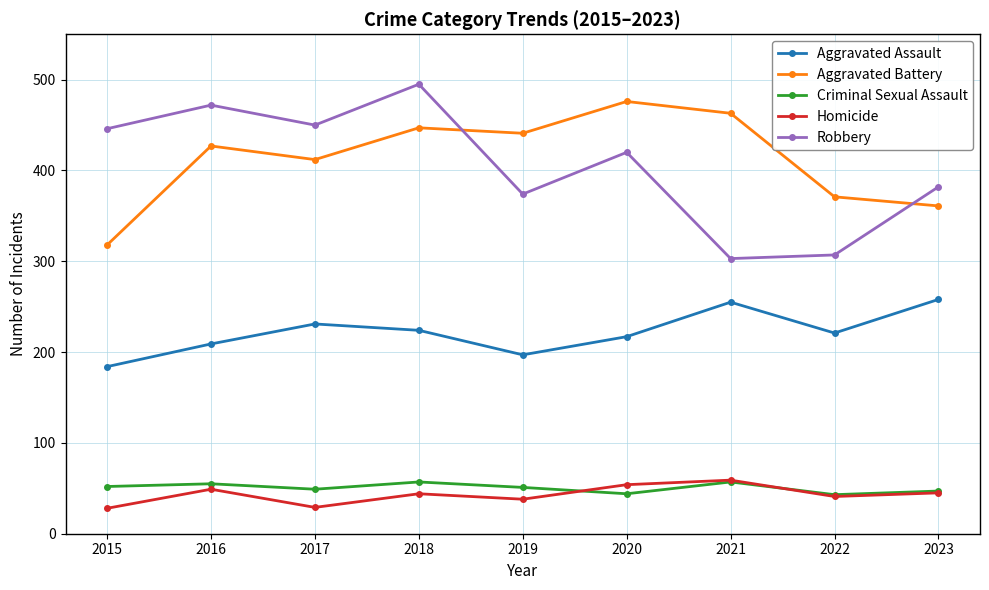

What is the difference between the maximum and second lowest values in the Aggravated Battery series?

115